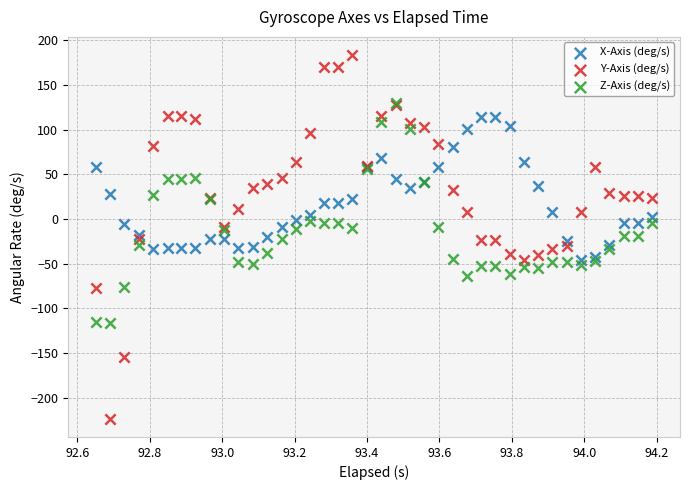

Which series has the largest Y range (max minus min)?

Y-Axis (deg/s)